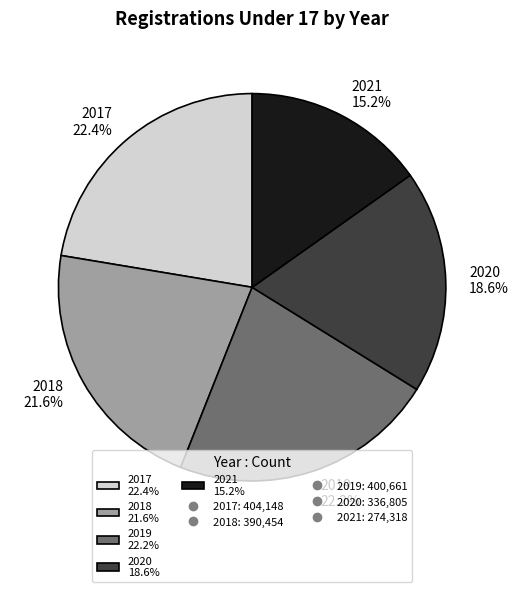

How much of the chart is everything except 2020?

81.4%